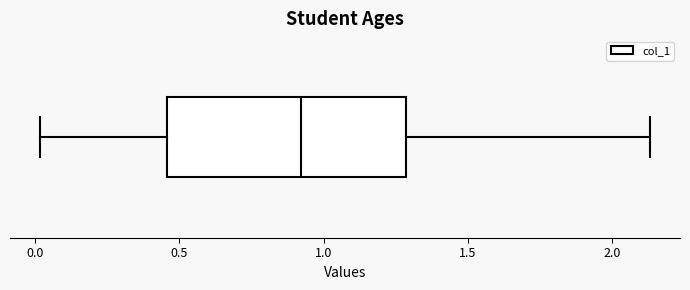

Where is the right edge of the box on the x-axis? The values are not printed on the chart, so give them approximately, as read against the axis.

1.30